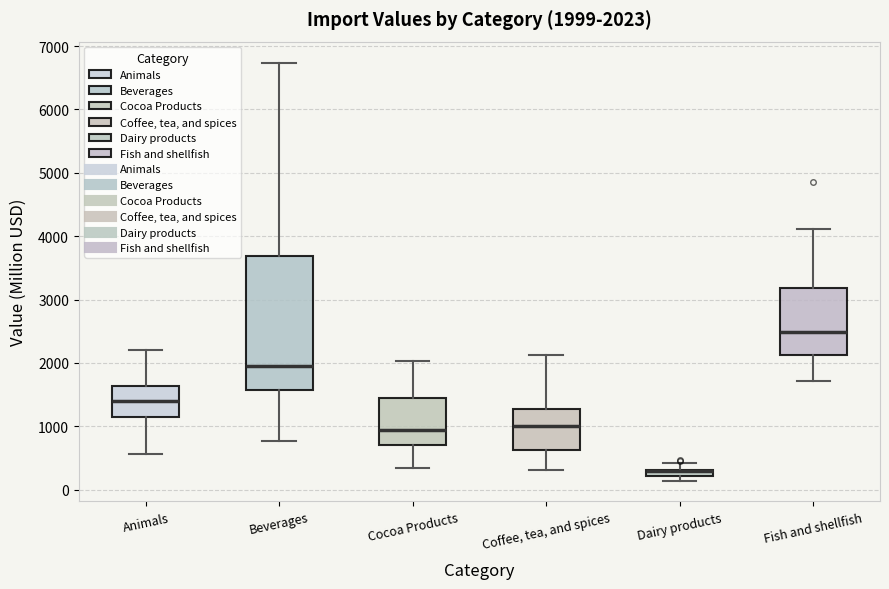

Which box is the tallest, from its lower edge to its upper edge?

Beverages